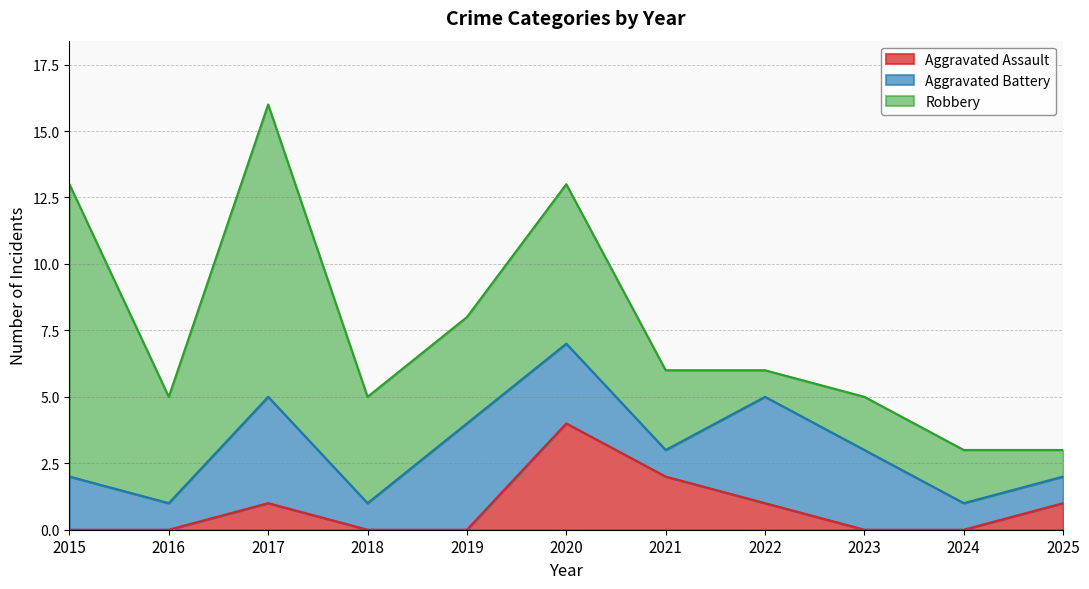

What is the difference between the highest and lowest values at 2016?

4